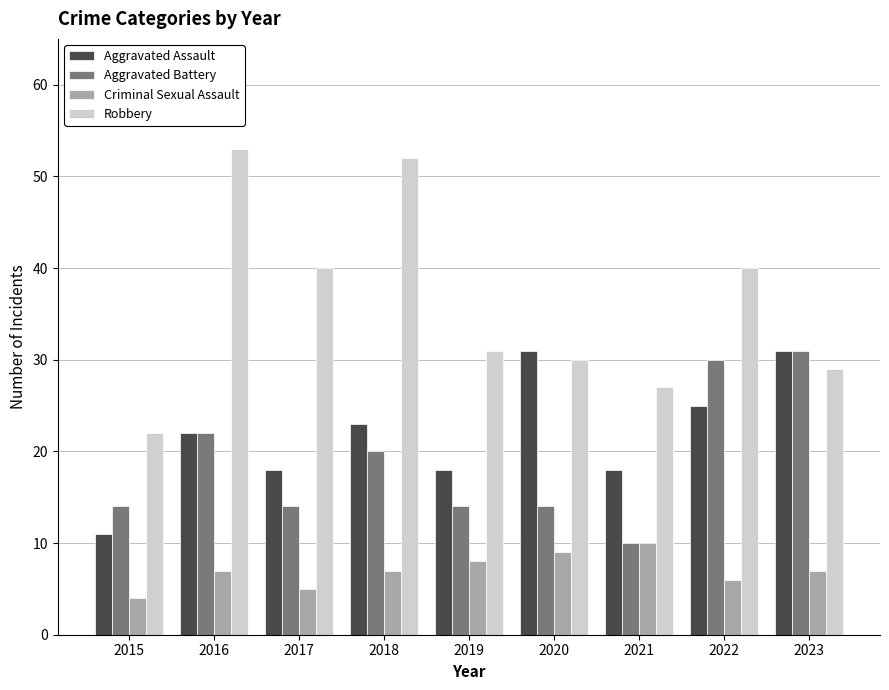

Between 2021 and 2023, which series saw the biggest shift?

Aggravated Battery